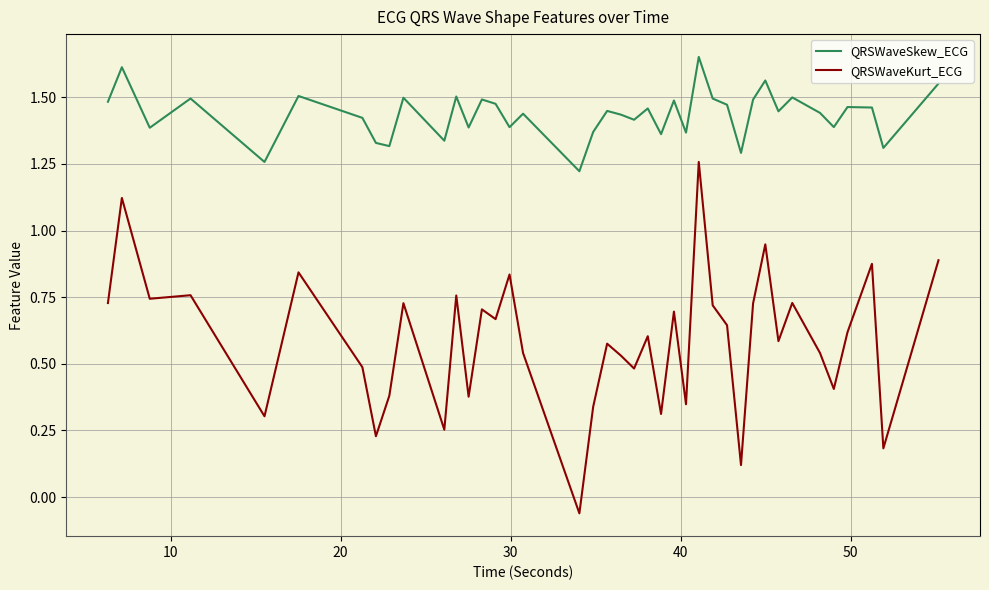

True or false: QRSWaveSkew_ECG and QRSWaveKurt_ECG intersect in this chart.

False